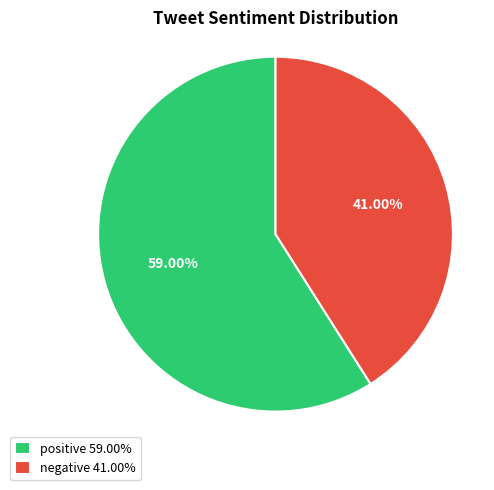

To the nearest percent, what portion does positive represent?

59%